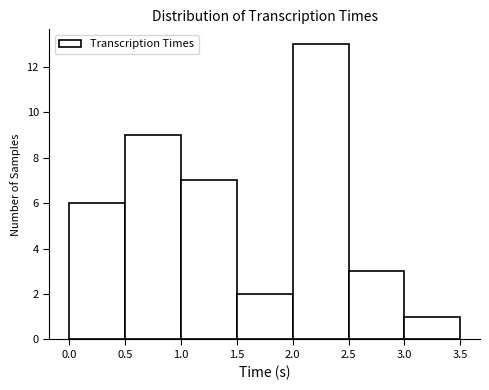

Reading left to right, transcribe this chart: for each bar, give the range it covers on the x-axis and its height. The values are not printed on the chart, so give them approximately, as read against the axis.

0.0 to 0.5: 6
0.5 to 1.0: 9
1.0 to 1.5: 7
1.5 to 2.0: 2
2.0 to 2.5: 13
2.5 to 3.0: 3
3.0 to 3.5: 1